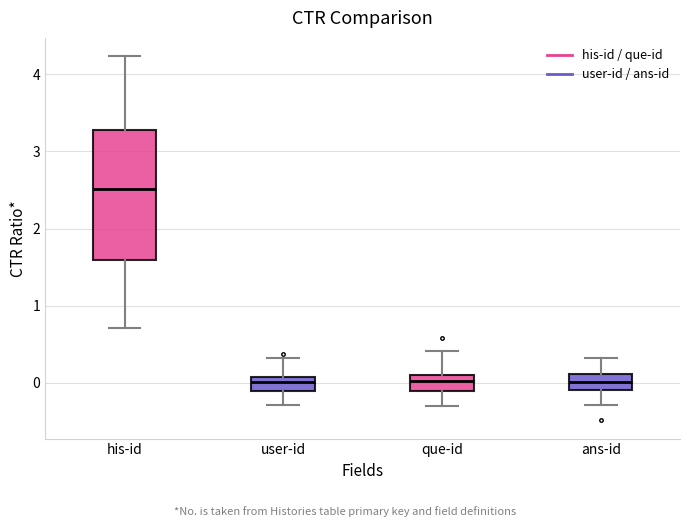

Reading left to right, read every box against the y-axis: the position of its median line, the range the box covers, and the ends of its whiskers. The values are not printed on the chart, so give them approximately, as read against the axis.

his-id: median 2.5, box 1.6 to 3.3, whiskers 0.7 to 4.2
user-id: median 0.0, box -0.1 to 0.1, whiskers -0.3 to 0.3
que-id: median 0.0, box -0.1 to 0.1, whiskers -0.3 to 0.4
ans-id: median 0.0, box -0.1 to 0.1, whiskers -0.3 to 0.3